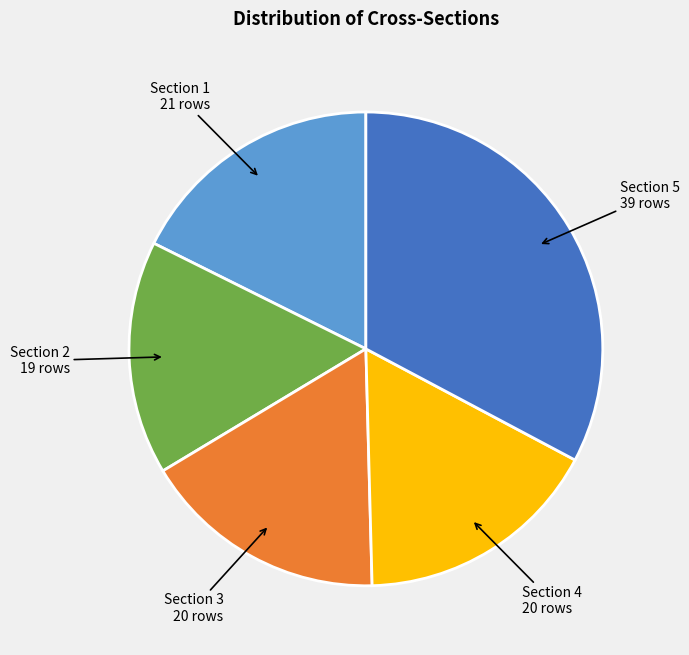

Approximately how many times larger is the value at Section 2 compared to Section 1?

0.9